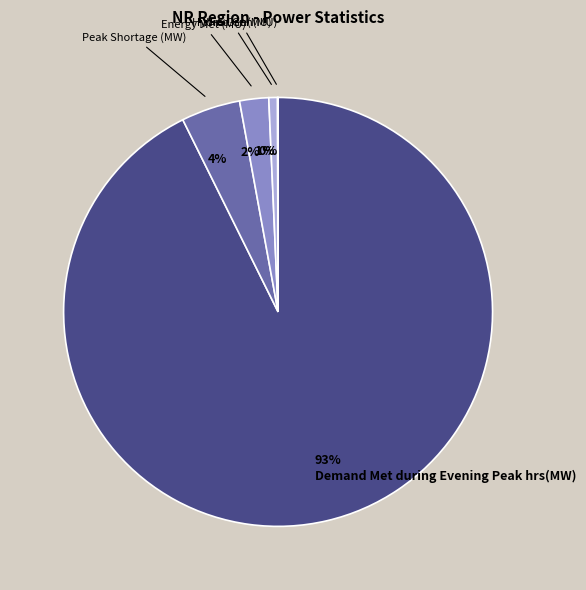

Between Demand Met during Evening Peak hrs(MW) and Hydro Gen(MU), which is larger?

Demand Met during Evening Peak hrs(MW)